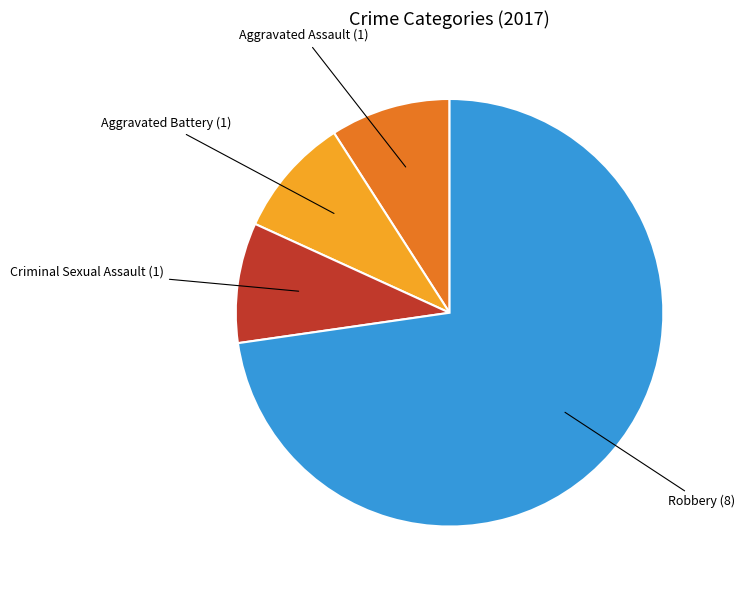

What is the largest slice in the pie chart?

Robbery (8)